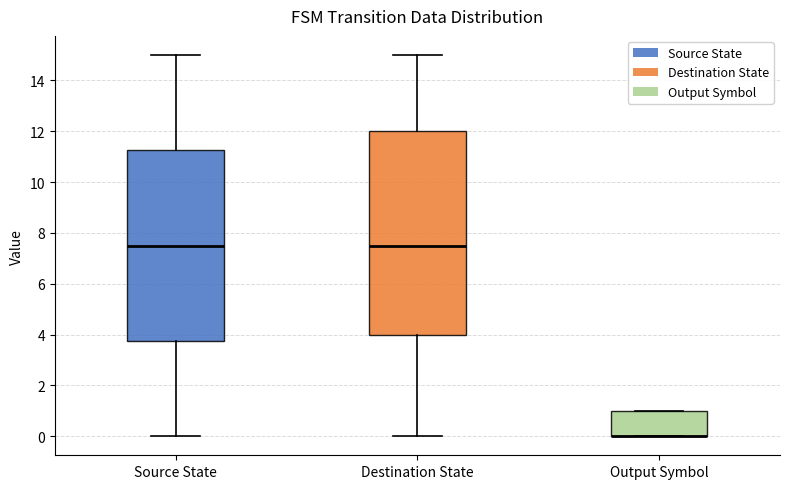

Comparing the boxes themselves (not the whiskers), which one is the tallest?

Destination State